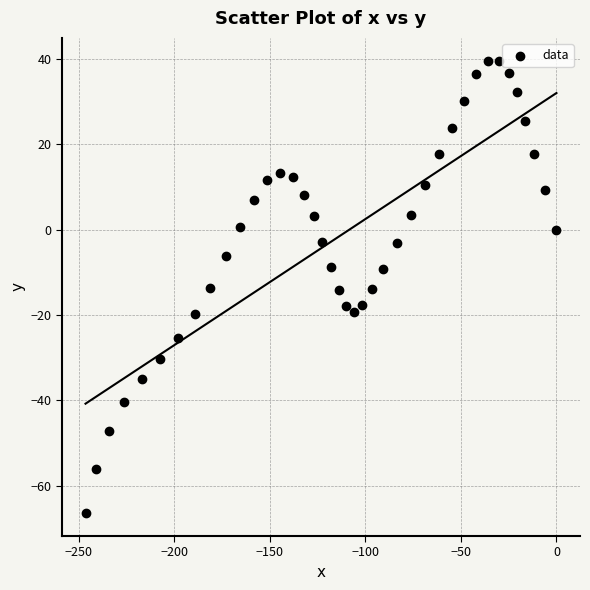

What is the range of Y values (max minus min)?

106.1